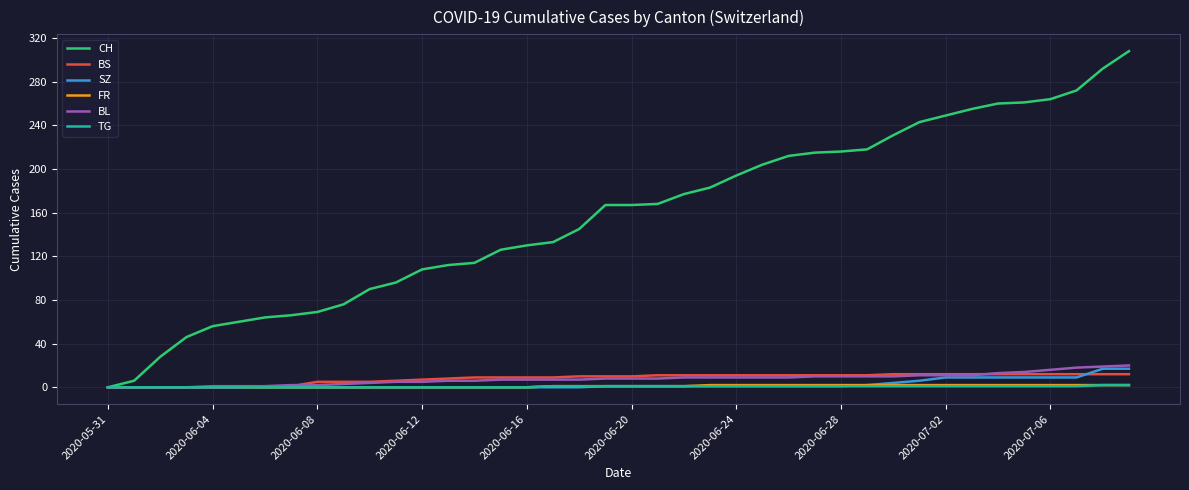

Which series has the largest range (max minus min)?

CH